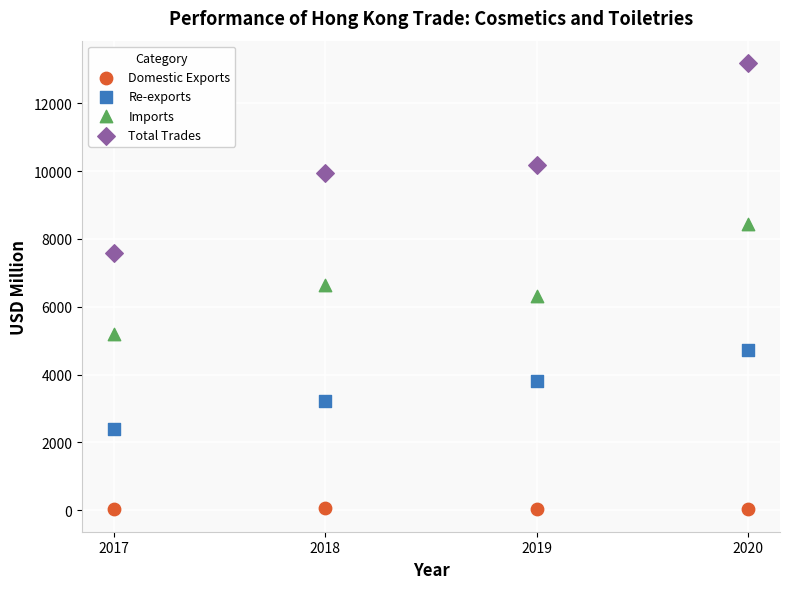

Which series reaches the minimum Y coordinate?

Domestic Exports